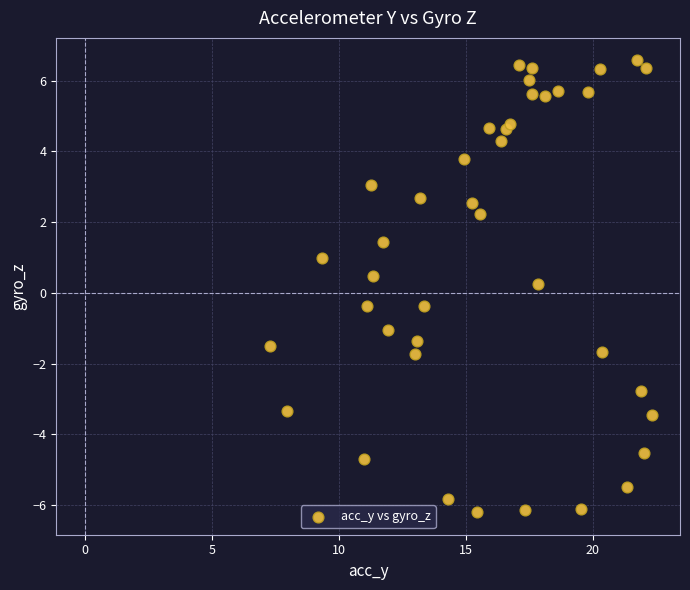

What is the range of Y values (max minus min)?

12.8